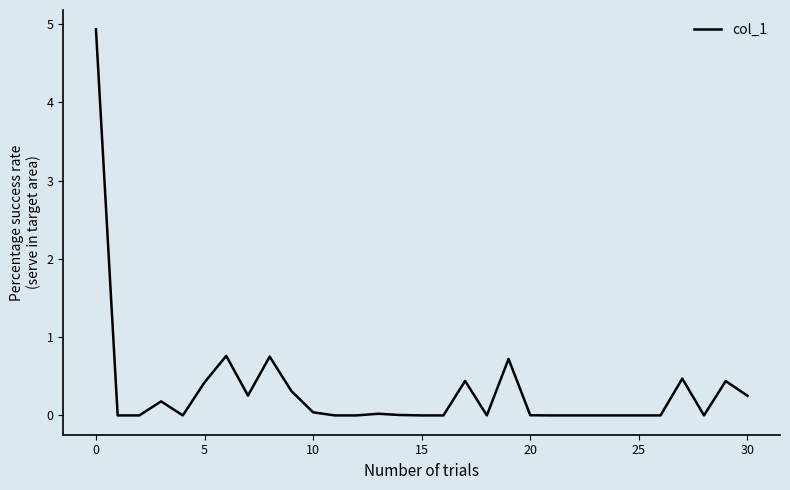

What is the maximum value shown in the chart?

4.9